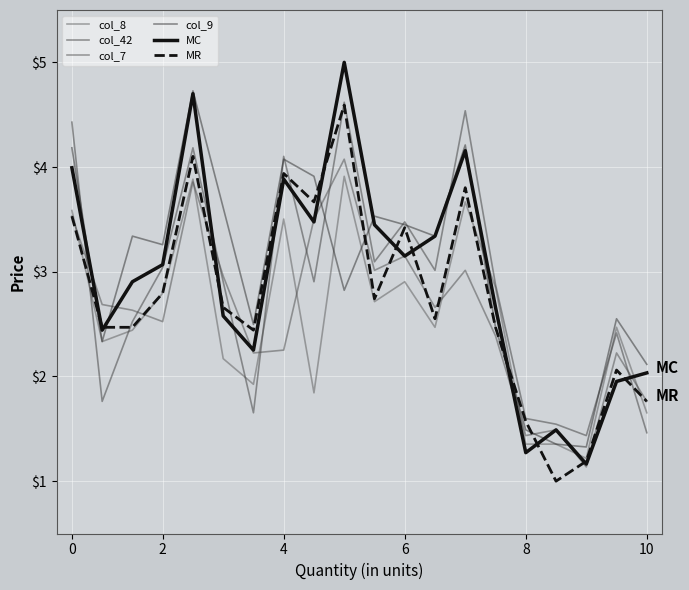

Reading left to right, what are all the values shown in this chart?

col_8: 3.6	2.3	2.4	2.8	3.9	2.2	1.9	3.5	1.8	3.9	2.7	2.9	2.5	3.7	2.9	1.4	1.4	1.2	2.5	1.7
col_42: 4.4	1.8	2.5	3.0	4.2	2.9	1.7	4.1	2.9	4.6	3.1	3.5	3.0	4.5	2.9	1.6	1.5	1.4	2.4	1.5
col_7: 3.5	2.7	2.6	2.5	3.9	3.0	2.2	2.3	3.5	4.1	3.0	3.1	2.7	3.0	2.4	1.4	1.5	1.1	2.2	1.8
col_9: 4.2	2.3	3.3	3.3	4.7	3.6	2.5	4.1	3.9	2.8	3.5	3.4	3.3	4.2	2.5	1.5	1.4	1.3	2.6	2.1
MC: 4.0	2.4	2.9	3.1	4.7	2.6	2.3	3.9	3.5	5.0	3.4	3.1	3.3	4.2	2.7	1.3	1.5	1.2	2.0	2.0
MR: 3.5	2.5	2.5	2.8	4.1	2.7	2.4	3.9	3.7	4.6	2.7	3.4	2.6	3.8	2.5	1.6	1.0	1.2	2.1	1.8